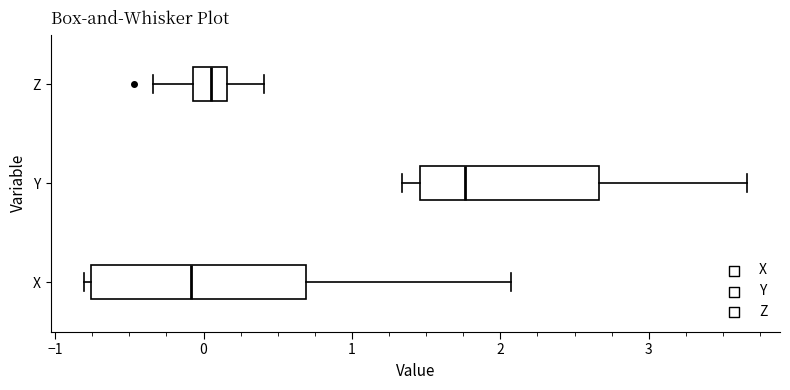

Which box has the furthest to the right median line?

Y